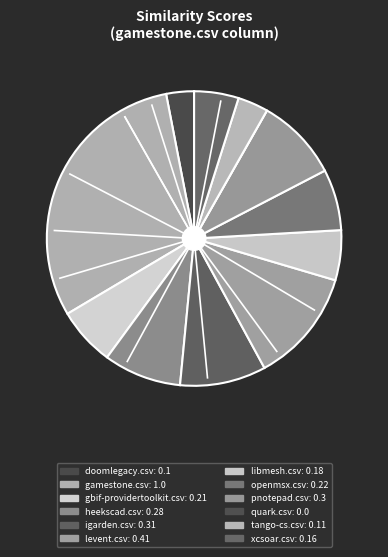

What percentage is NOT represented by doomlegacy.csv?

97.0%